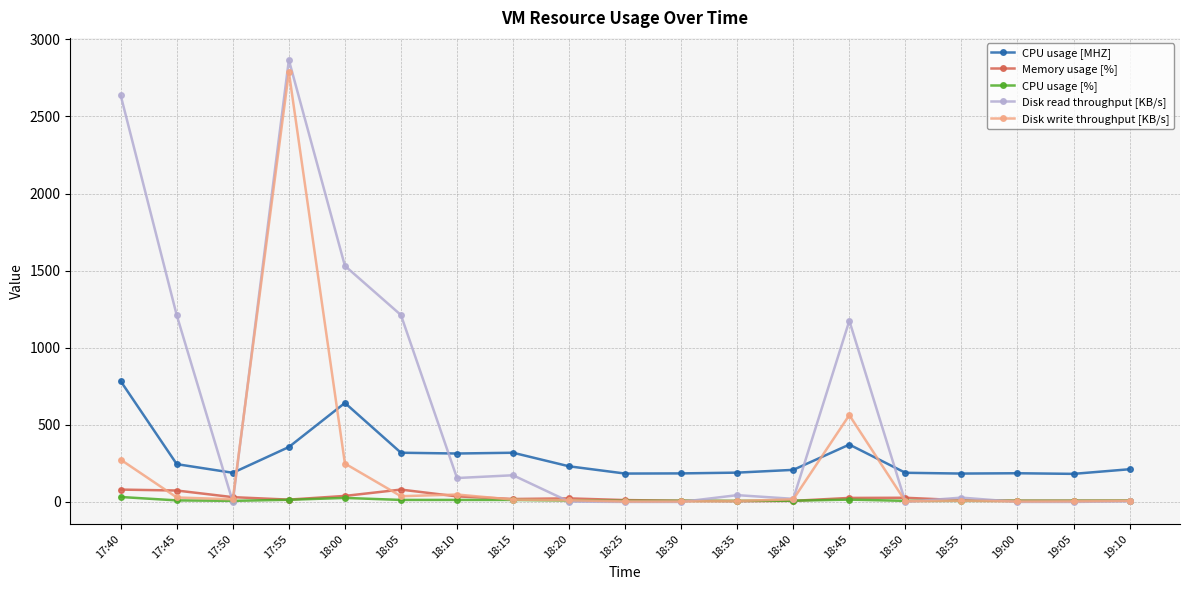

True or false: CPU usage [MHZ] and CPU usage [%] cross at least once.

False